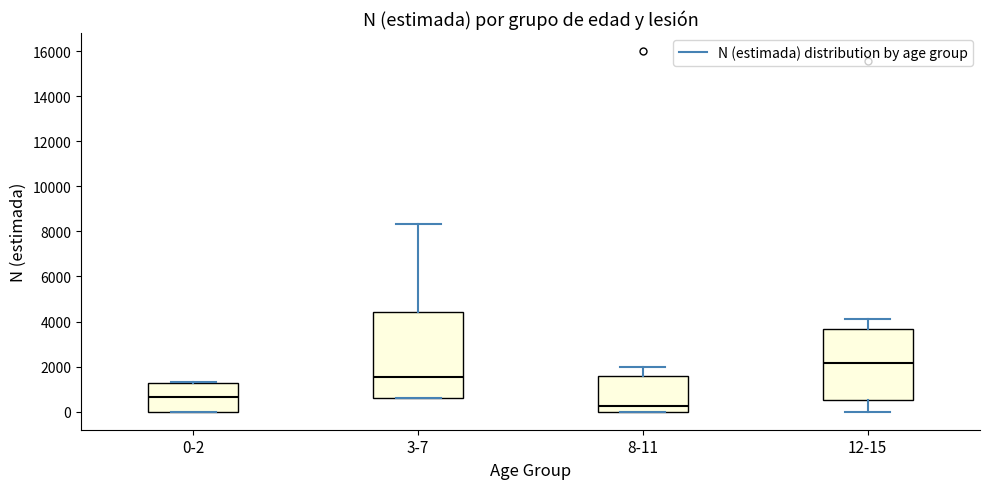

Which box has the lowest median line?

8-11